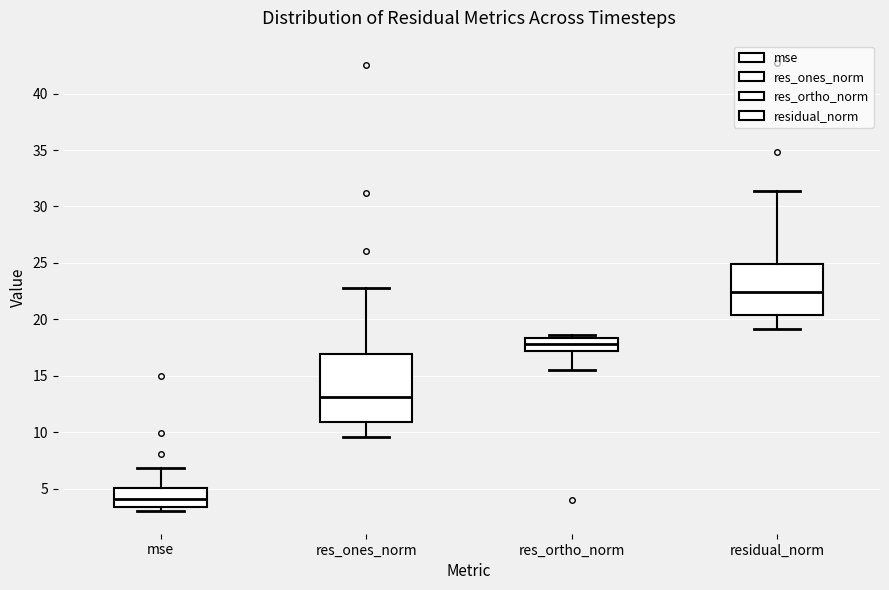

Which box is the tallest, from its lower edge to its upper edge?

res_ones_norm